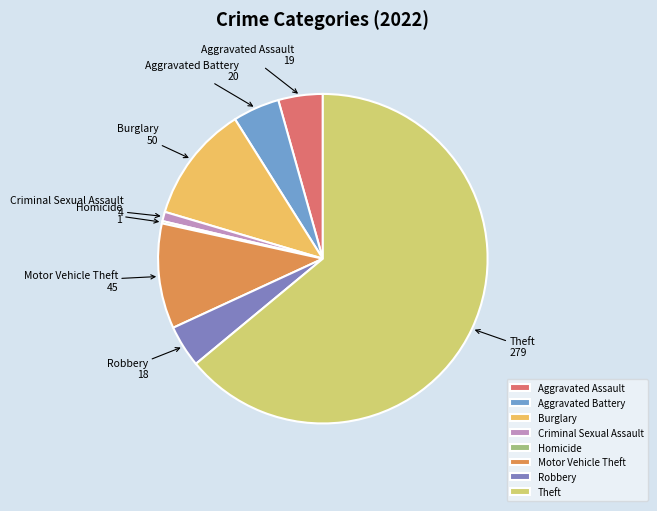

What is the largest slice in the pie chart?

Theft